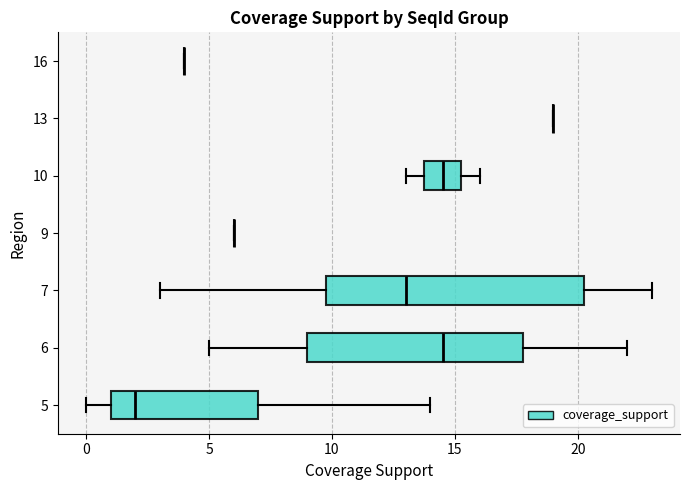

Comparing the boxes themselves (not the whiskers), which one is the widest?

7